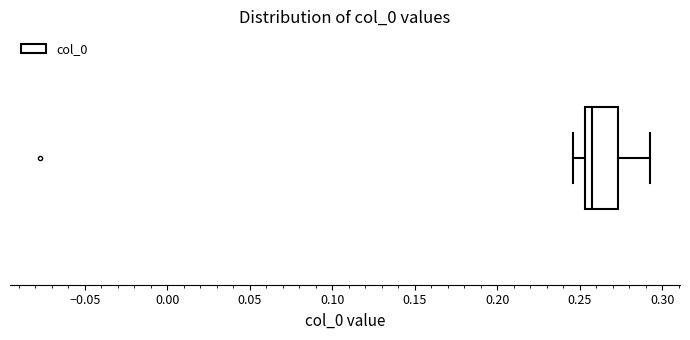

Transcribe this box plot: give where the median line is, the range the box spans, and where the two whiskers end, as read against the x-axis. The values are not printed on the chart, so give them approximately, as read against the axis.

median 0.260, box 0.255 to 0.275, whiskers 0.245 to 0.290